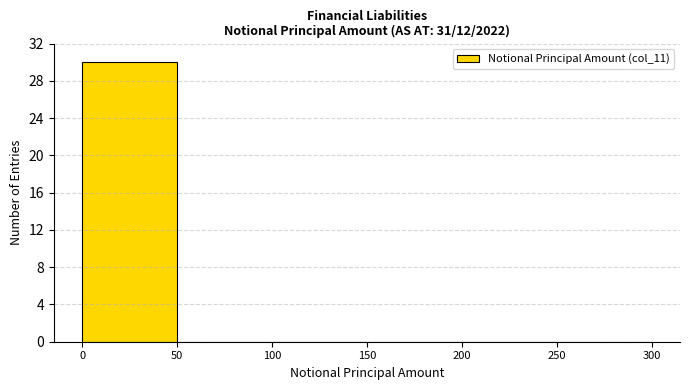

Reading left to right, list every bar in this chart as the range it spans on the x-axis followed by its height. The values are not printed on the chart, so give them approximately, as read against the axis.

0 to 50: 30
50 to 100: 0
100 to 150: 0
150 to 200: 0
200 to 250: 0
250 to 300: 0